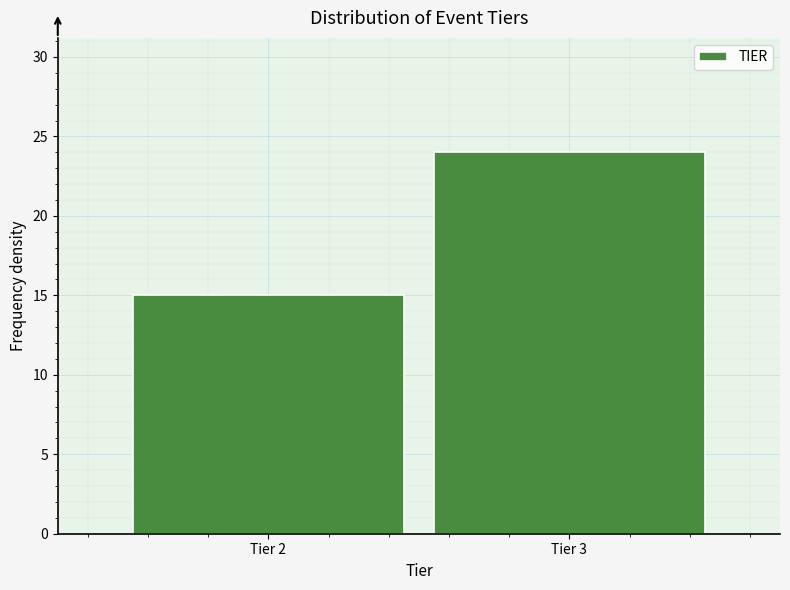

Reading left to right, what are all the values shown in this chart?

15	24